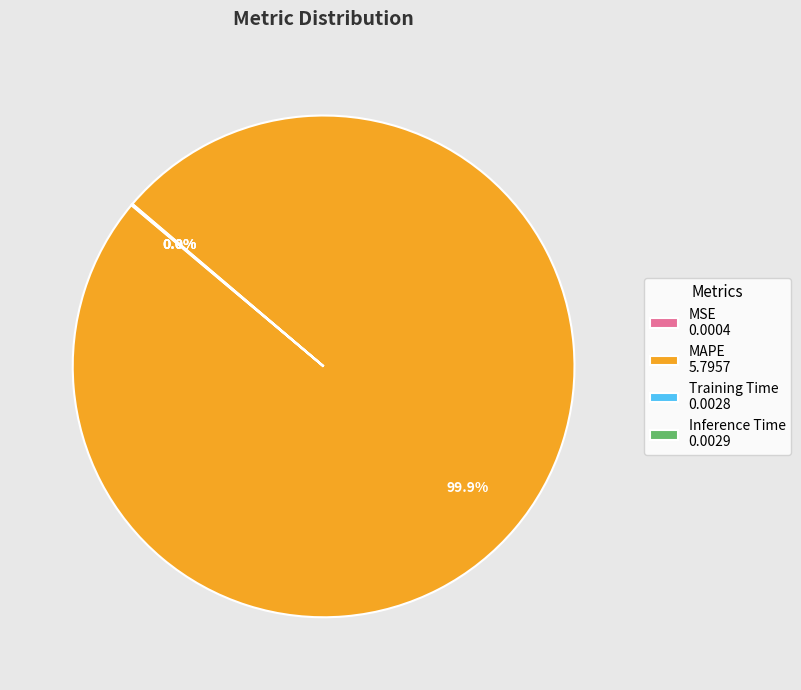

Is MAPE the majority of the pie?

Yes